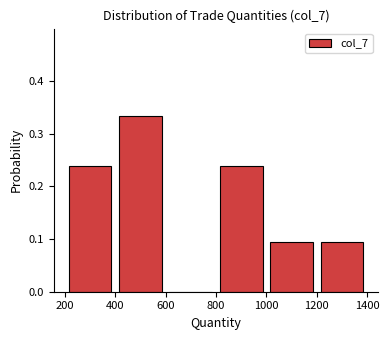

Over which range of the x-axis is the bar tallest?

400 to 600